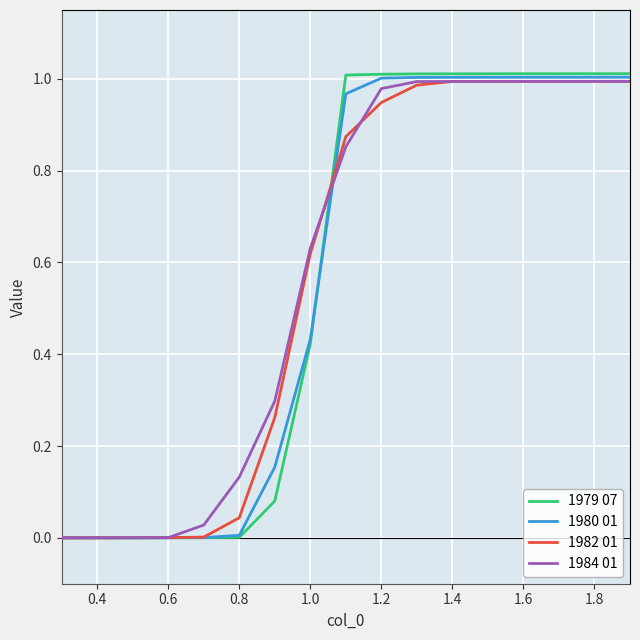

Which series has the largest range (max minus min)?

1979 07